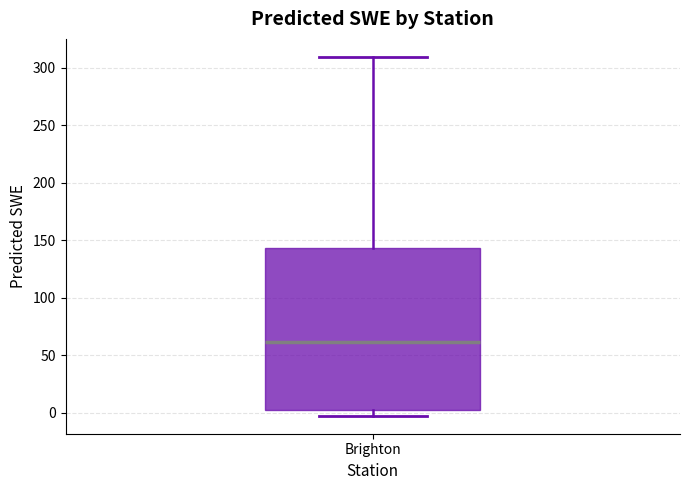

Transcribe this box plot: give where the median line is, the range the box spans, and where the two whiskers end, as read against the y-axis. The values are not printed on the chart, so give them approximately, as read against the axis.

median 60, box 5 to 145, whiskers -5 to 310